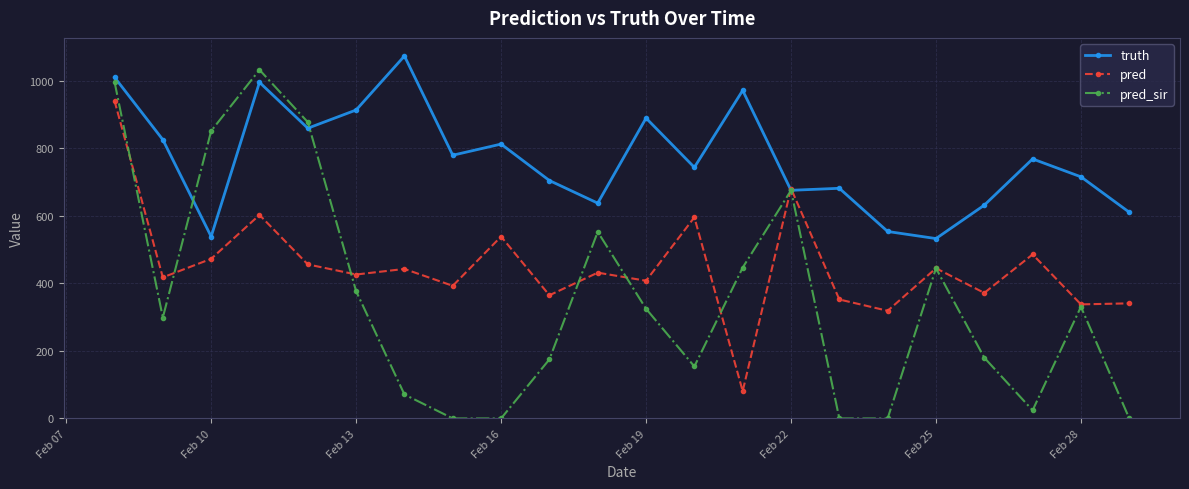

True or false: truth has more than 1 points higher than both neighbors.

True